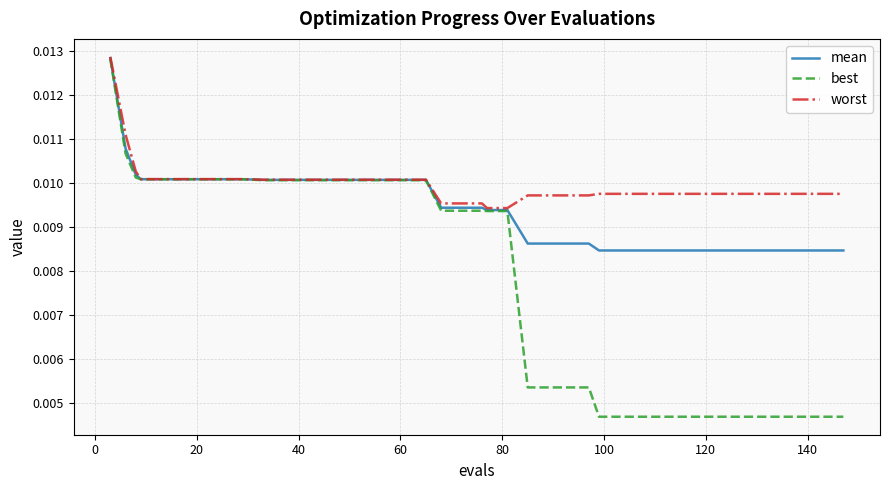

Which series has the largest range (max minus min)?

best